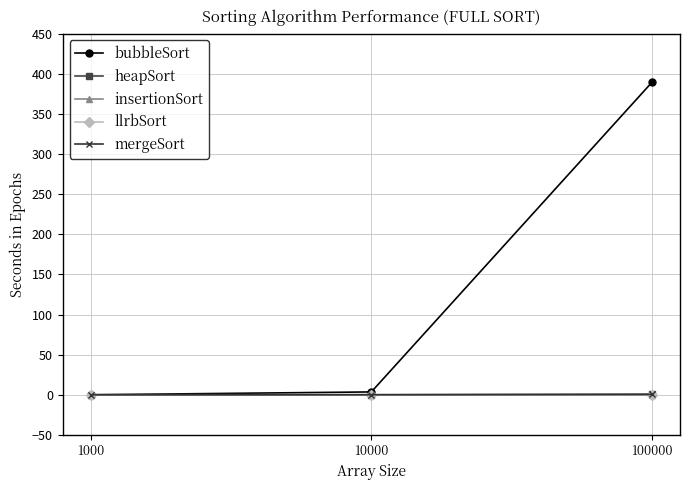

What is the value of the heapSort point at the 2nd from the left?

0.1